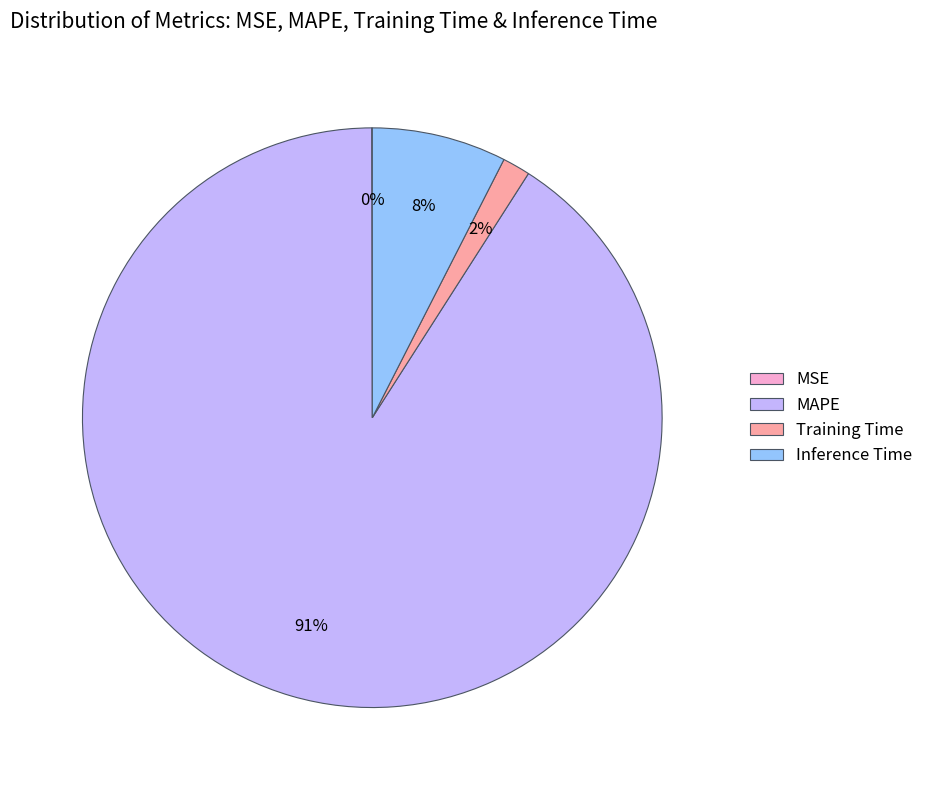

The Training Time slice represents 2% of the pie. True or false?

True